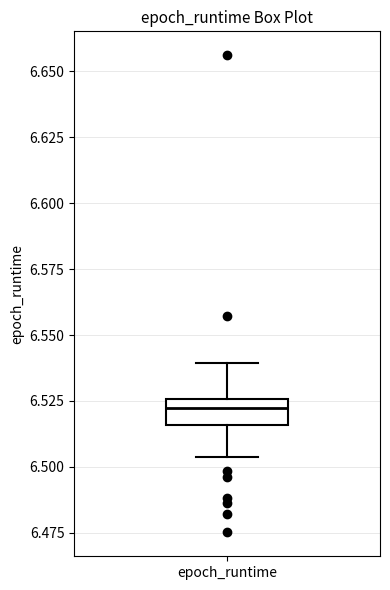

Transcribe this box plot: give where the median line is, the range the box spans, and where the two whiskers end, as read against the y-axis. The values are not printed on the chart, so give them approximately, as read against the axis.

median 6.520, box 6.515 to 6.525, whiskers 6.505 to 6.540